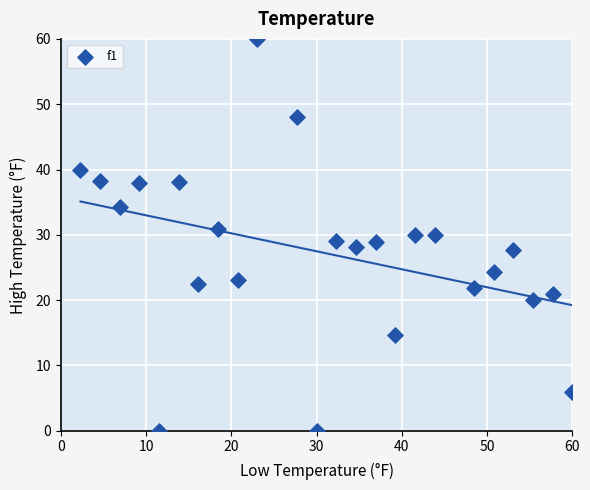

What is the range of X values (max minus min)?

57.7